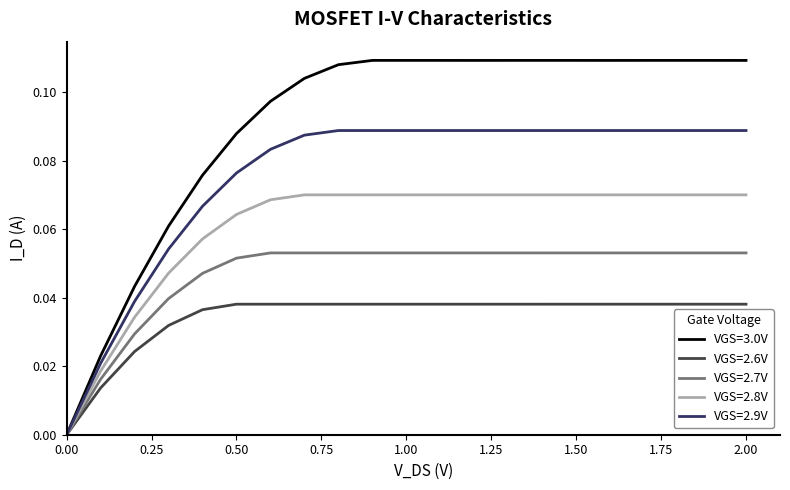

List the series in order of their overall mean, lowest first.

VGS=2.6V, VGS=2.7V, VGS=2.8V, VGS=2.9V, VGS=3.0V